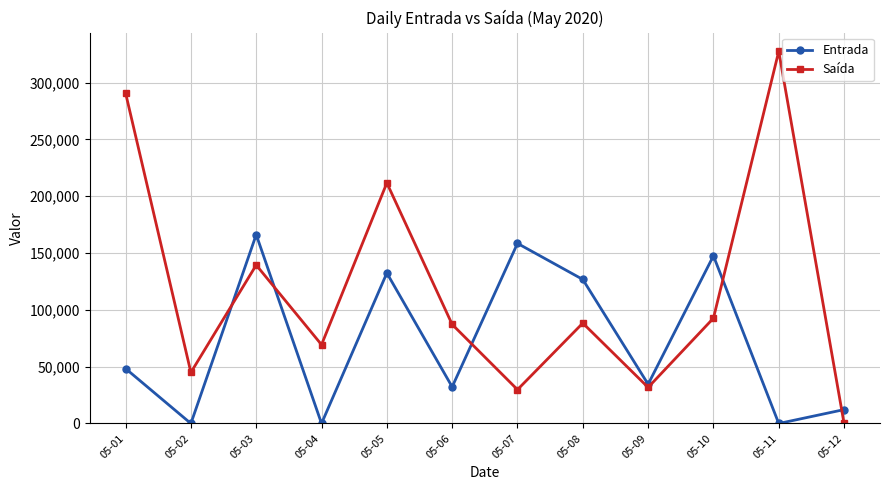

What is the spread (max minus min) of values at 05-02?

44924